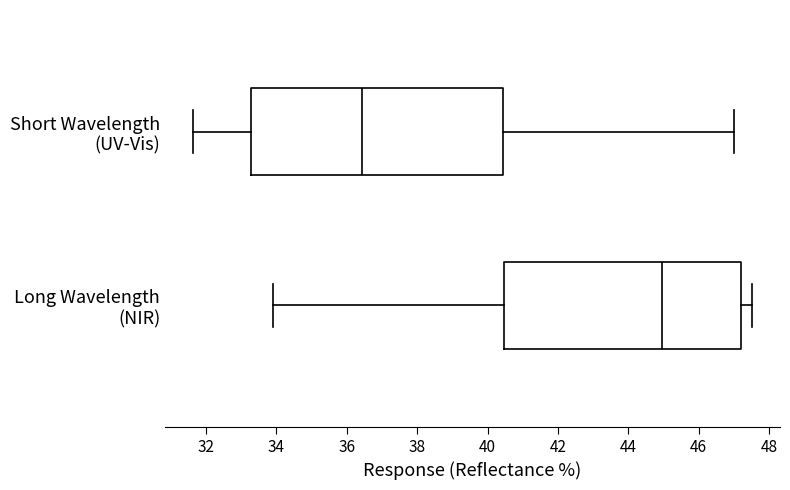

Reading bottom to top, read every box against the x-axis: the position of its median line, the range the box covers, and the ends of its whiskers. The values are not printed on the chart, so give them approximately, as read against the axis.

Long Wavelength (NIR): median 45.0, box 40.4 to 47.2, whiskers 34.0 to 47.6
Short Wavelength (UV-Vis): median 36.4, box 33.2 to 40.4, whiskers 31.6 to 47.0